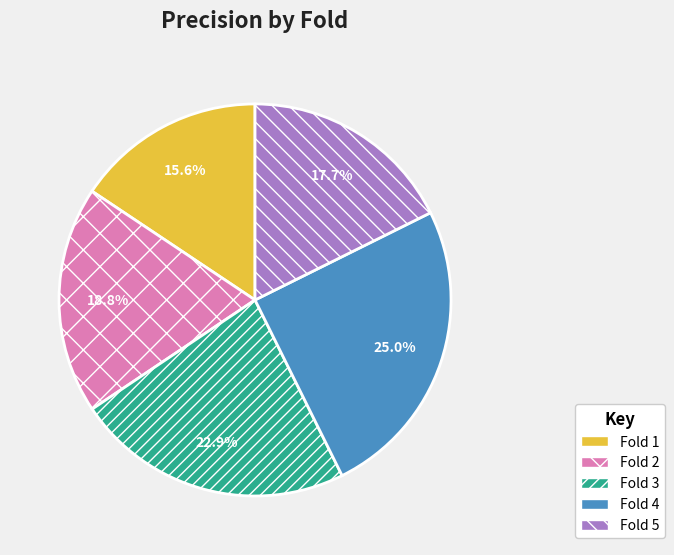

Do Fold 4 and Fold 2 together represent more than half of the pie?

No